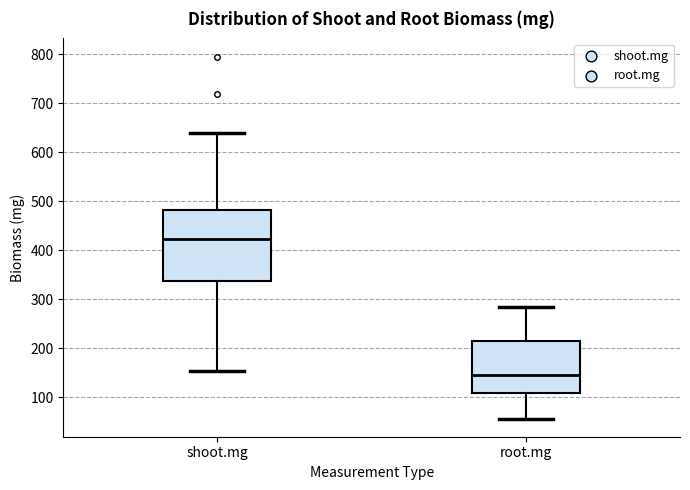

Where is the upper edge of the box for root.mg on the y-axis? The values are not printed on the chart, so give them approximately, as read against the axis.

220